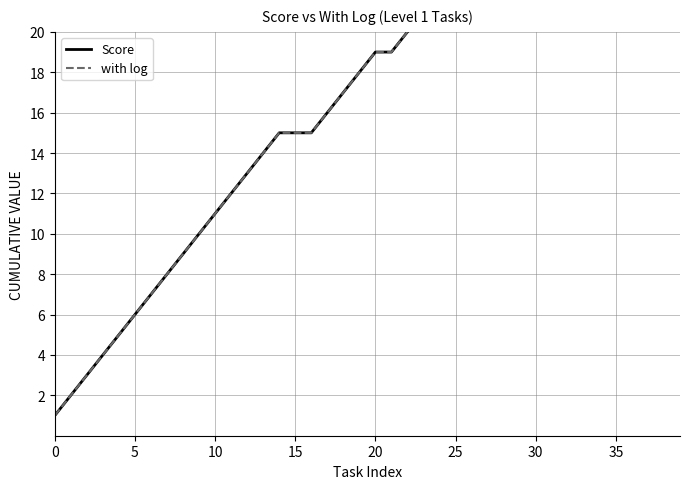

Rank the series by their maximum value, from highest to lowest.

Score, with log